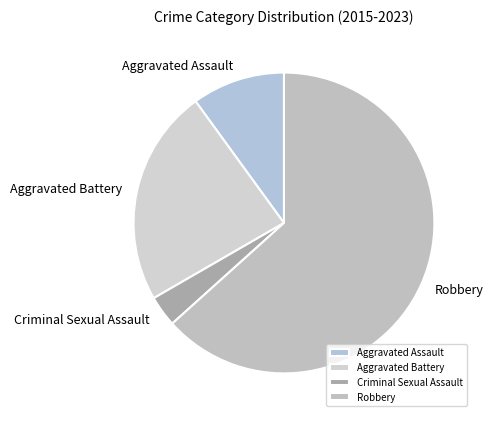

Is the sum of Robbery and Criminal Sexual Assault greater than half?

Yes